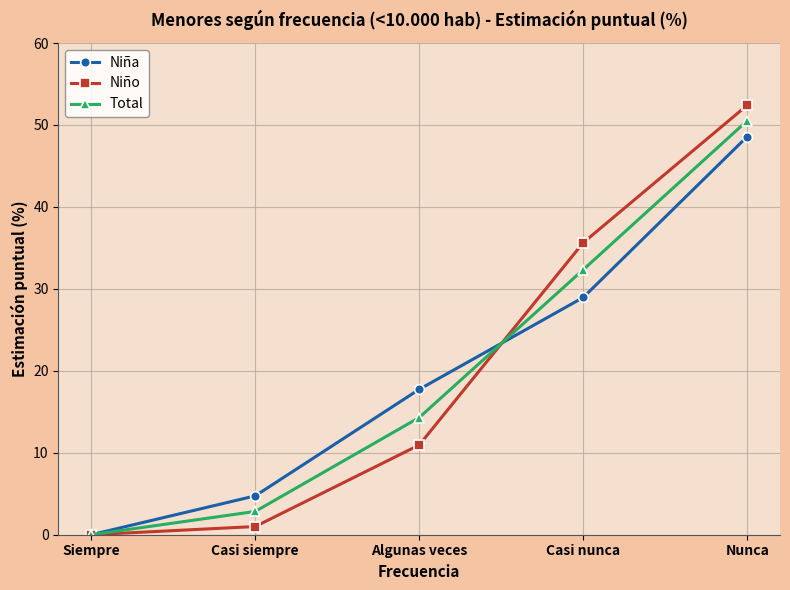

At which category is the sum across all series the highest?

Nunca